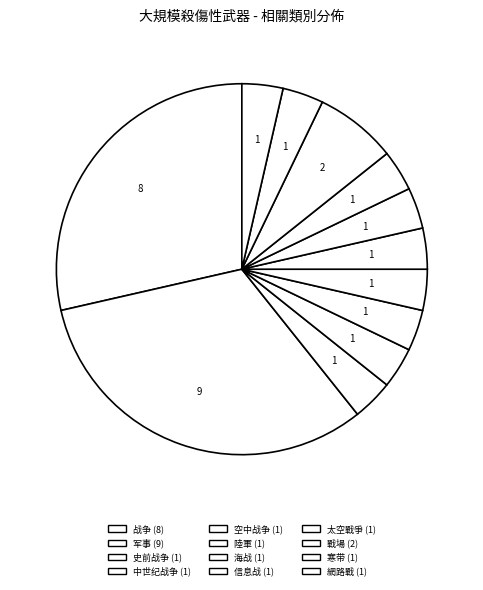

To the nearest percent, what portion does 寒带 represent?

4%